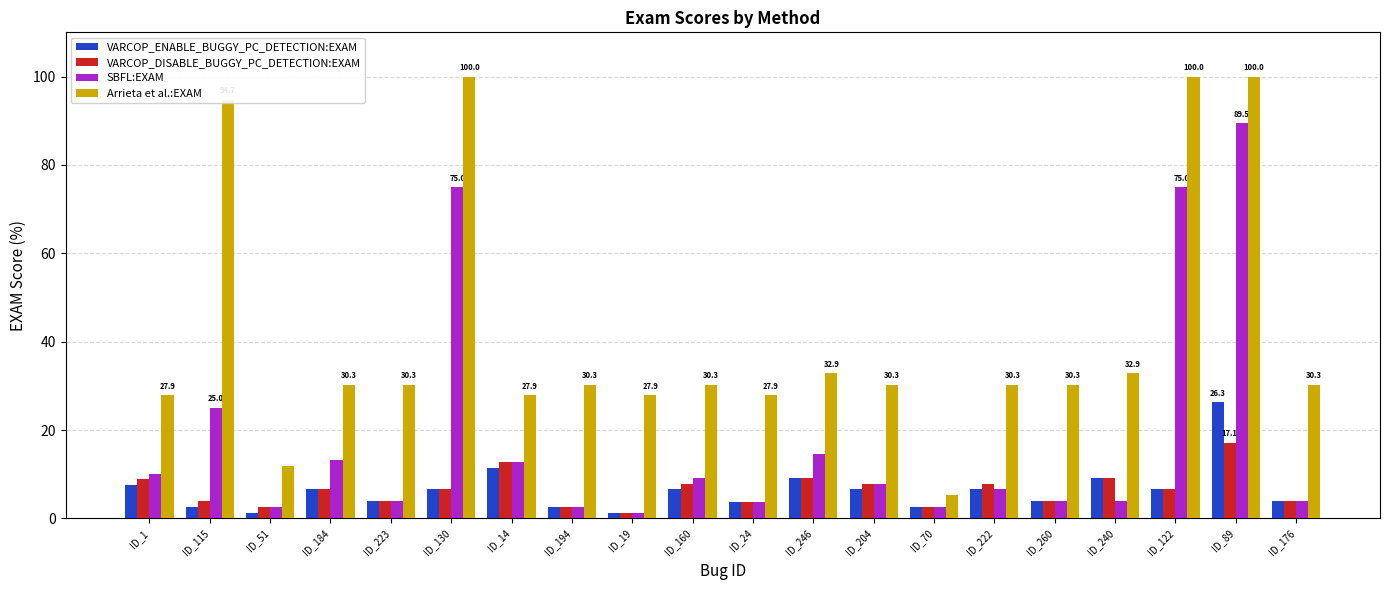

Are the bars grouped side by side (vs. stacked)?

Yes